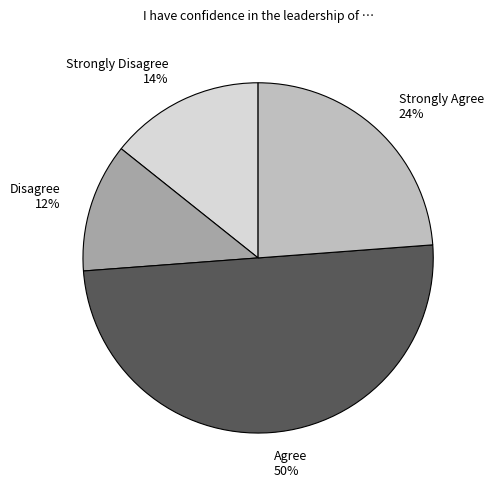

How many slices are in this pie chart?

4